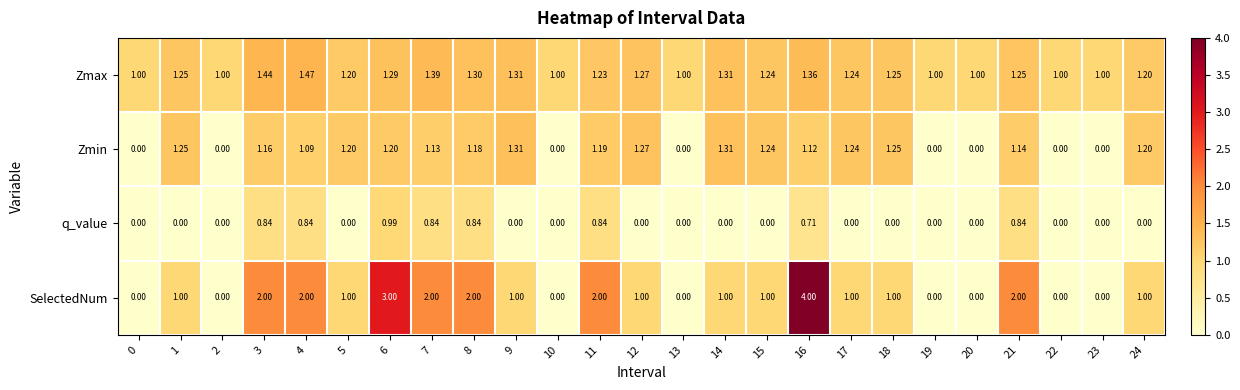

Between 4 and 21, which series saw the biggest shift?

Zmax